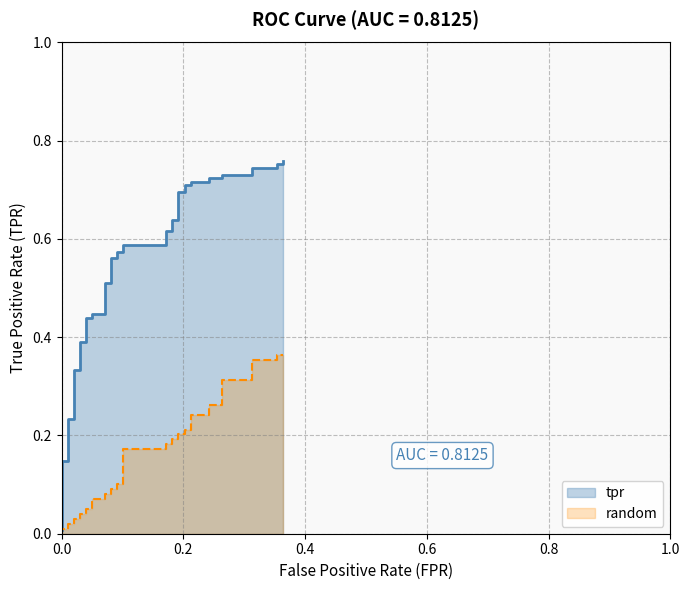

What are all the series names shown in the legend?

tpr, random